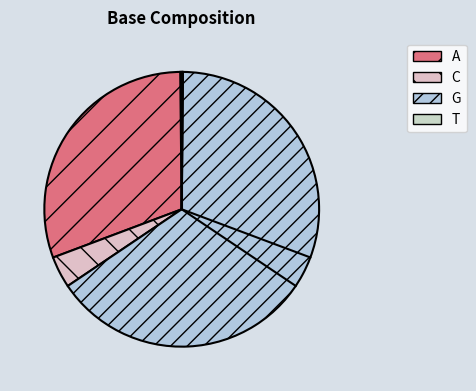

Does G account for over 50% of the chart?

Yes